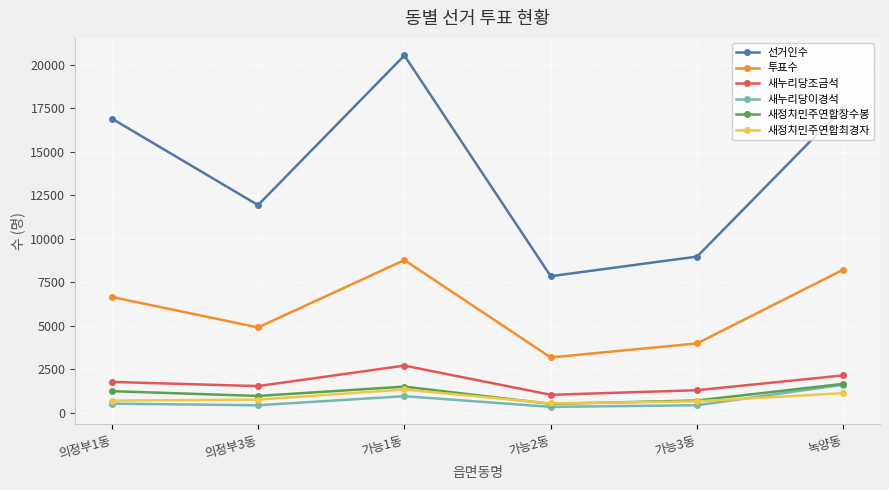

Count the number of data series in this chart.

6